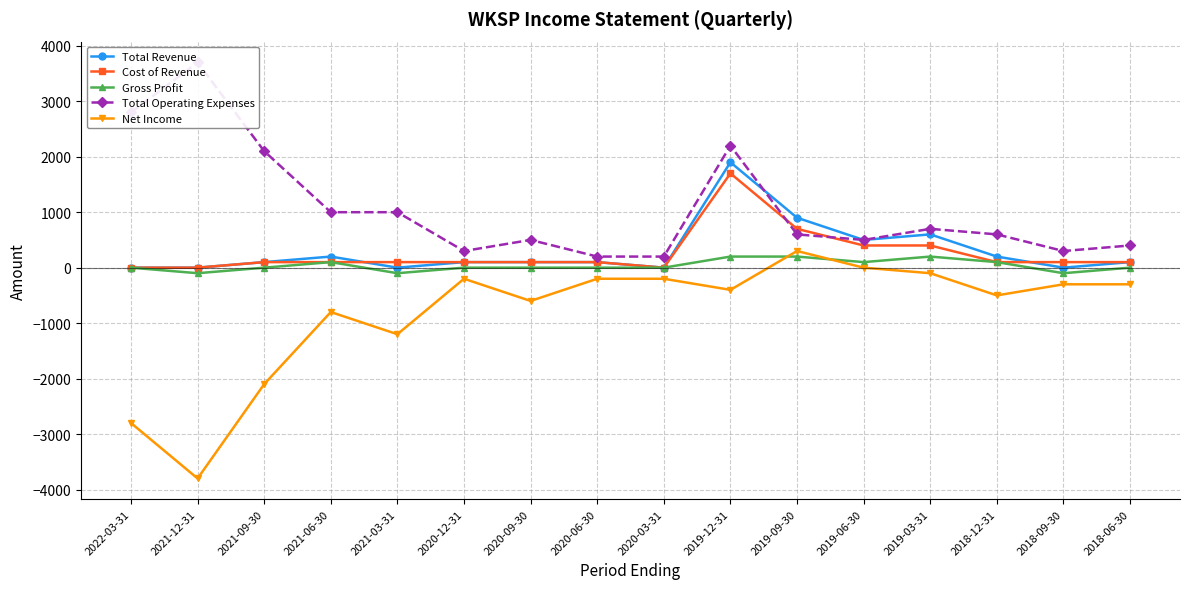

Does the chart have visible grid lines?

Yes